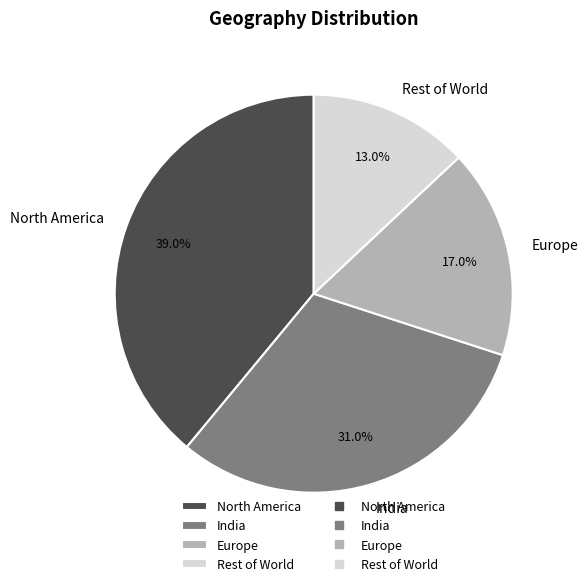

What is the ratio of the value at North America to the value at Europe?

2.3